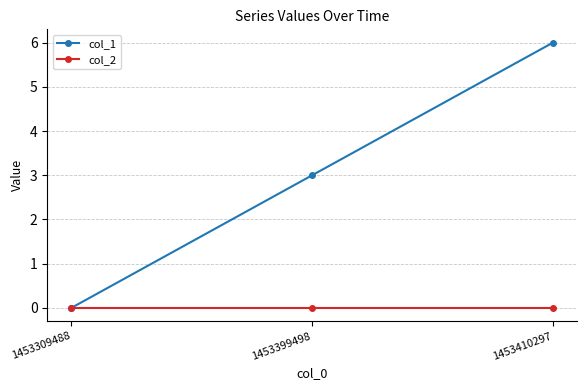

What is the difference between the highest and lowest values at 1453399498?

3